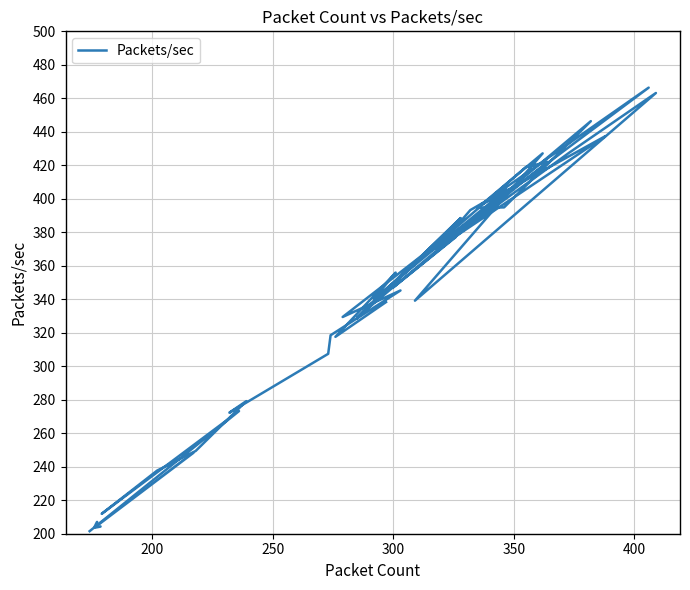

What is the value of the 21st point from the left?

418.9